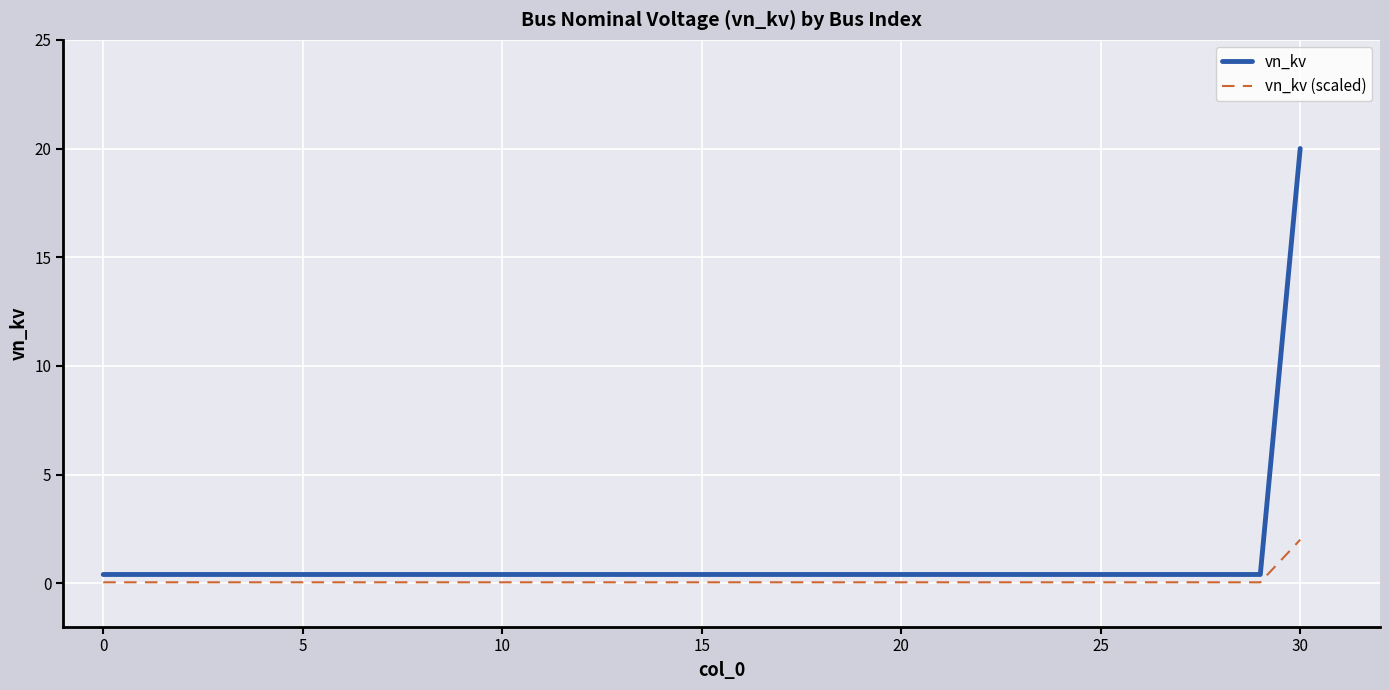

Which series has the widest spread of values?

vn_kv